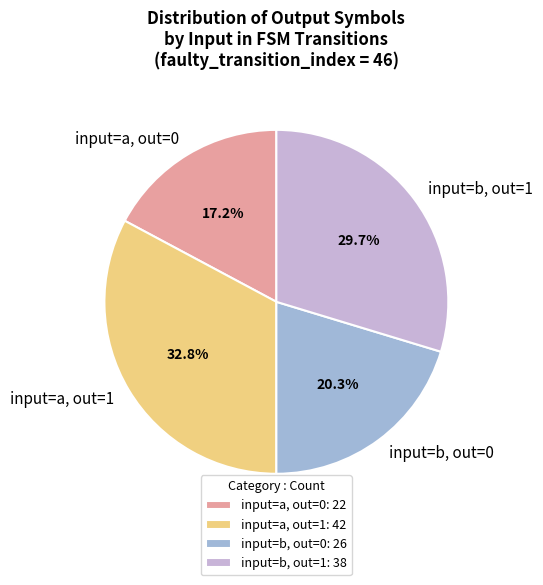

Approximately how many times larger is the value at input=b, out=1 compared to input=b, out=0?

1.5